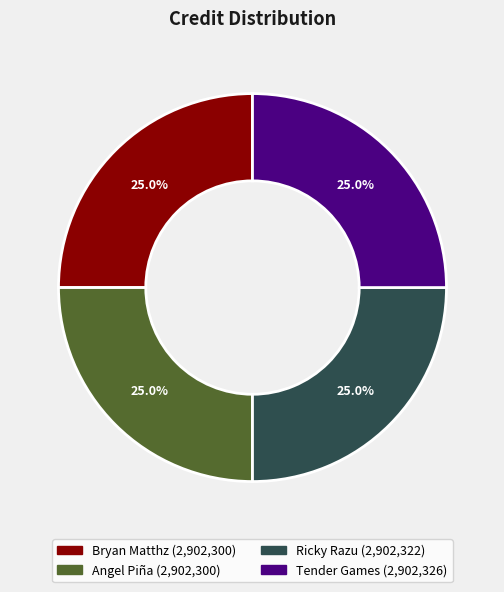

How many slices are in this pie chart?

4